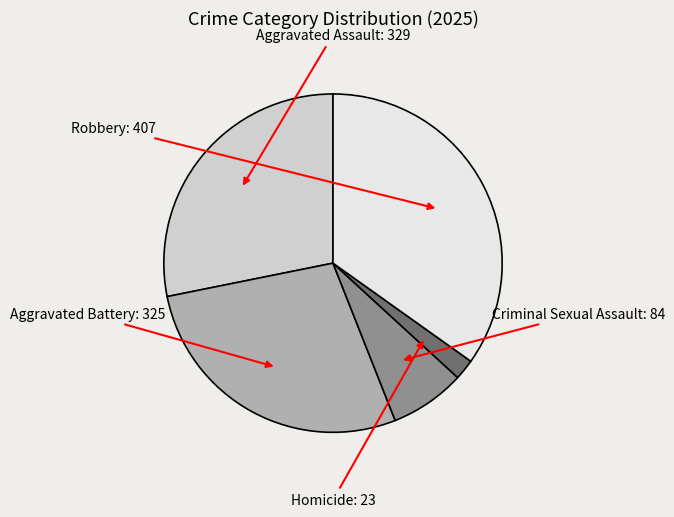

True or false: Criminal Sexual Assault accounts for 1% of the total.

False